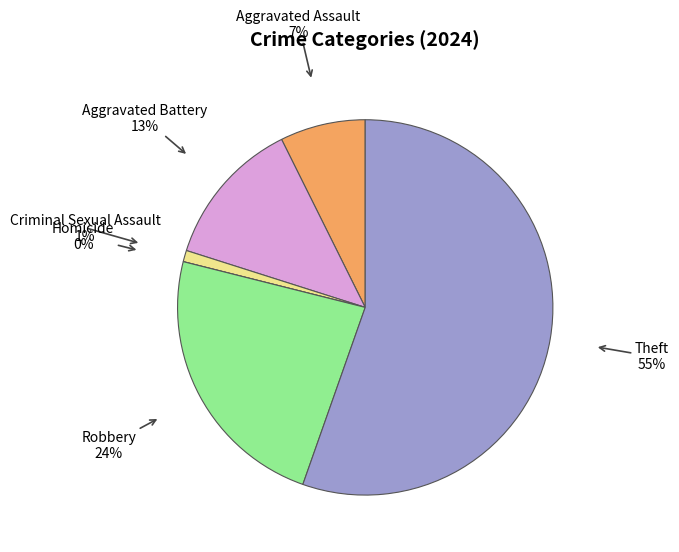

What is the change in value from Criminal Sexual Assault to Theft?

+111